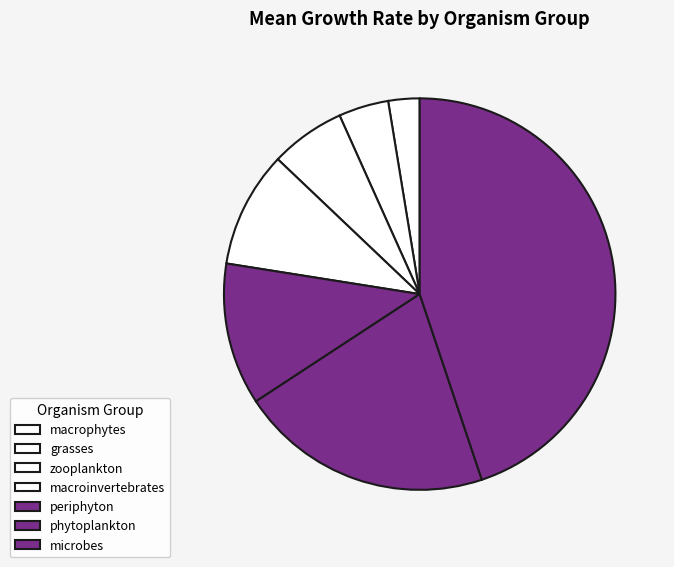

Is there a majority slice in this chart?

No